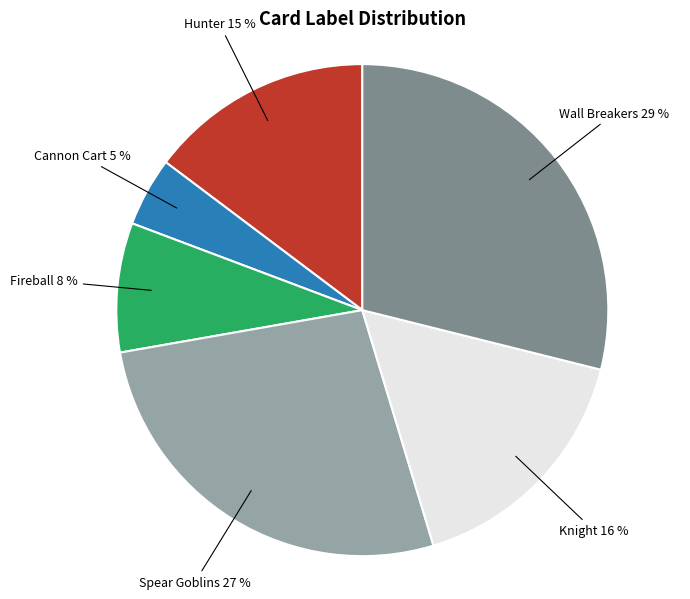

To the nearest percent, what is the combined percentage of Fireball and Cannon Cart?

13%